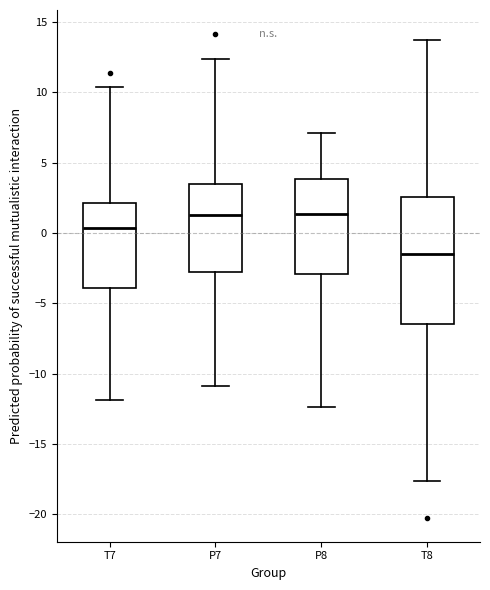

Reading left to right, transcribe this box plot: for each box, give where its median line is, the range the box spans, and where its two whiskers end, as read against the y-axis. The values are not printed on the chart, so give them approximately, as read against the axis.

T7: median 0.5, box -4.0 to 2.0, whiskers -12.0 to 10.5
P7: median 1.5, box -2.5 to 3.5, whiskers -11.0 to 12.5
P8: median 1.5, box -3.0 to 4.0, whiskers -12.5 to 7.0
T8: median -1.5, box -6.5 to 2.5, whiskers -17.5 to 14.0